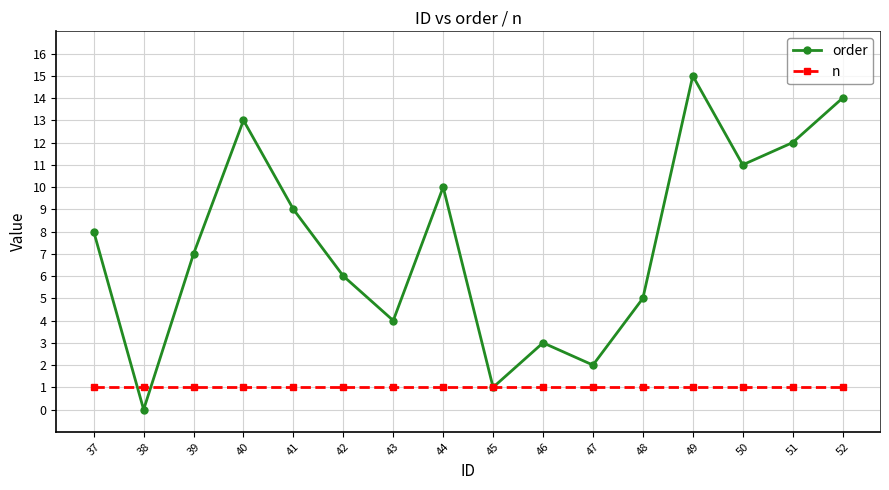

At which category is the sum across all series the highest?

49